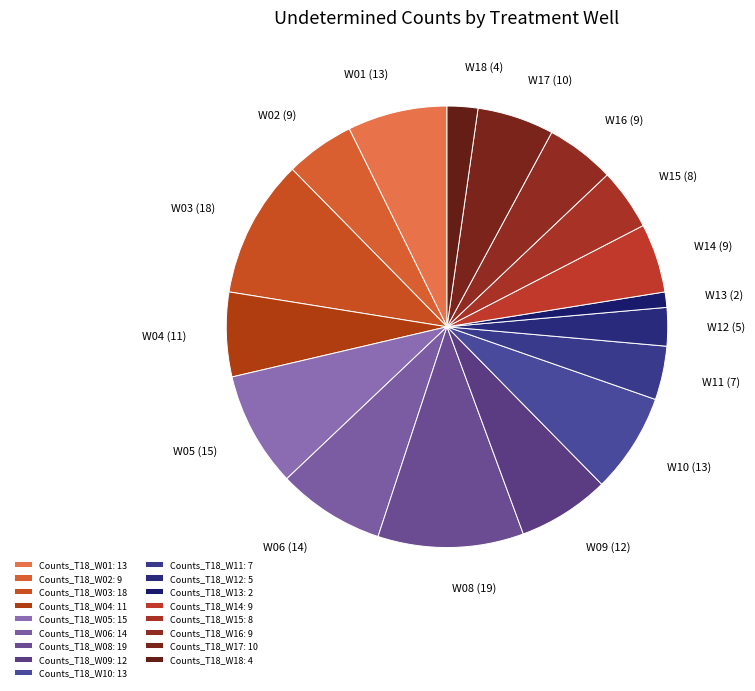

How many slices are in this pie chart?

17